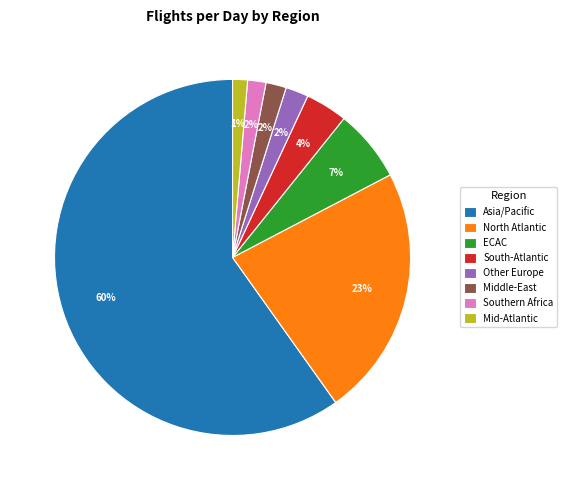

Do North Atlantic and Middle-East together represent more than half of the pie?

No